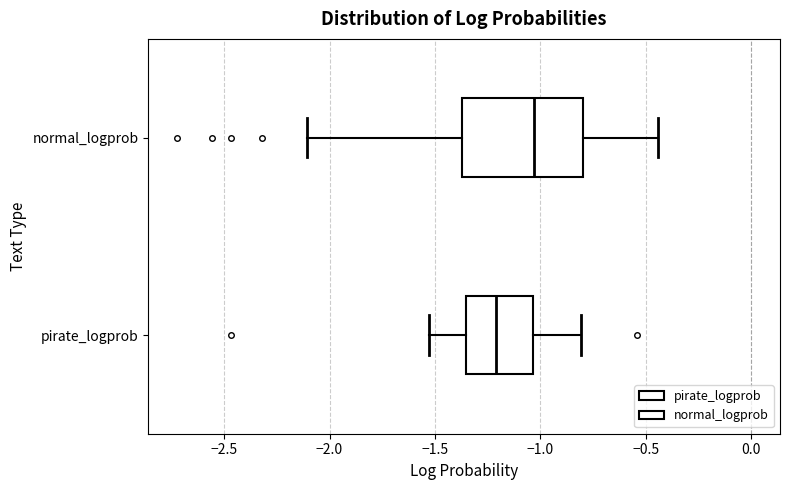

Where does the right whisker of the box for normal_logprob end on the x-axis? The values are not printed on the chart, so give them approximately, as read against the axis.

-0.45